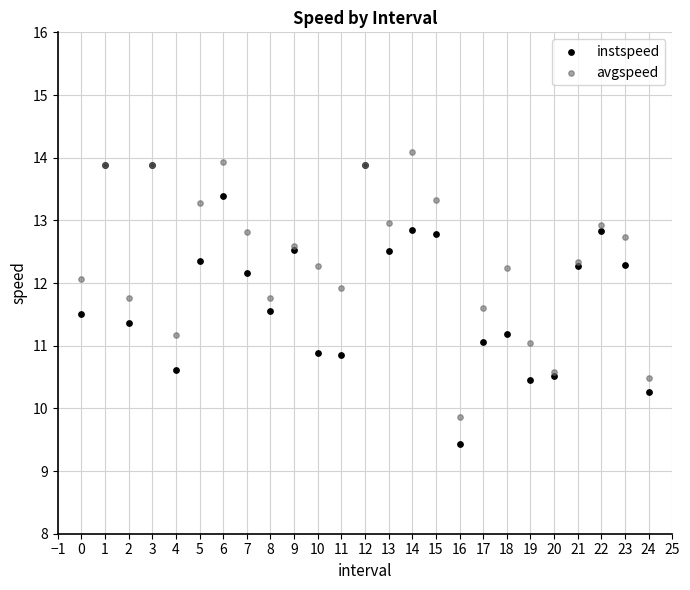

Which series reaches the minimum Y coordinate?

instspeed